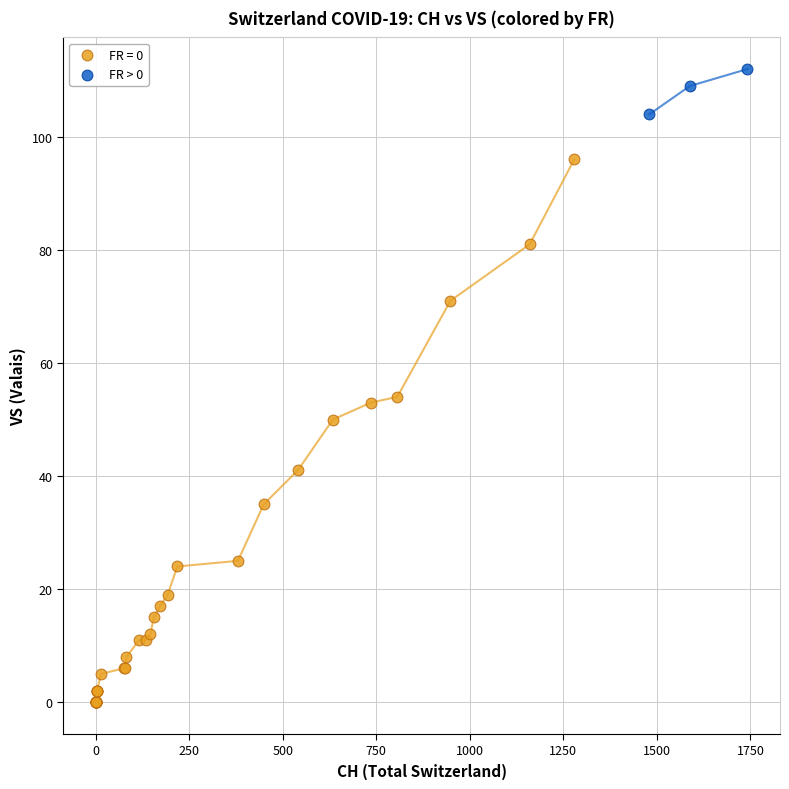

Which series contains the lowest Y value?

FR = 0